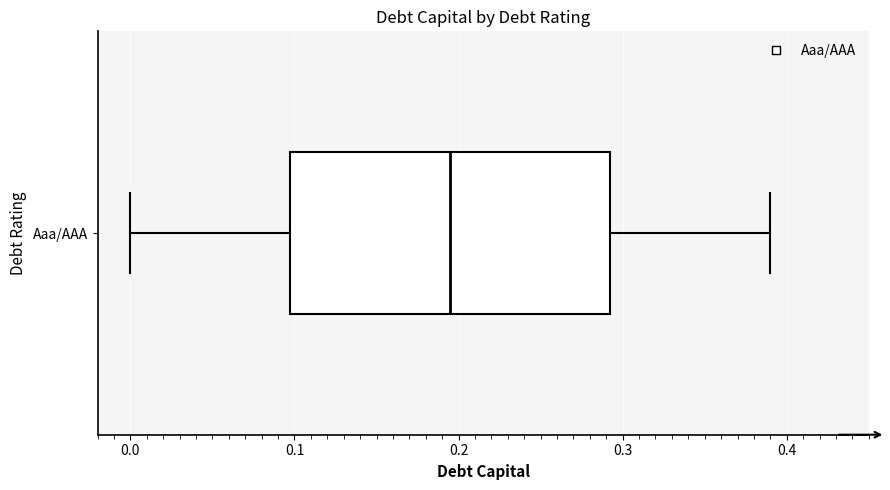

Transcribe this box plot: give where the median line is, the range the box spans, and where the two whiskers end, as read against the x-axis. The values are not printed on the chart, so give them approximately, as read against the axis.

median 0.20, box 0.10 to 0.29, whiskers 0.00 to 0.39